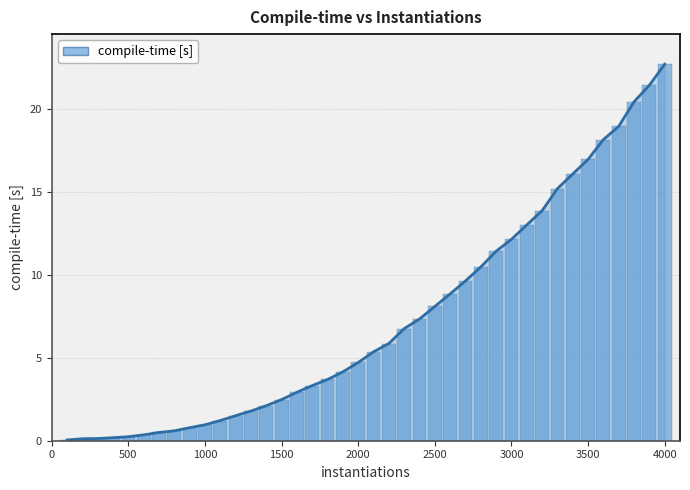

How many bars are there in total?

40